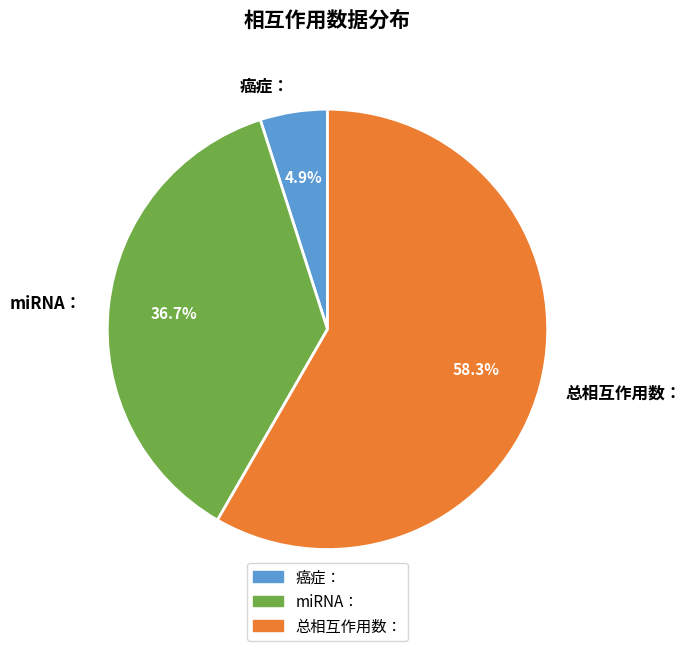

Is the sum of 癌症： and miRNA： greater than half?

No